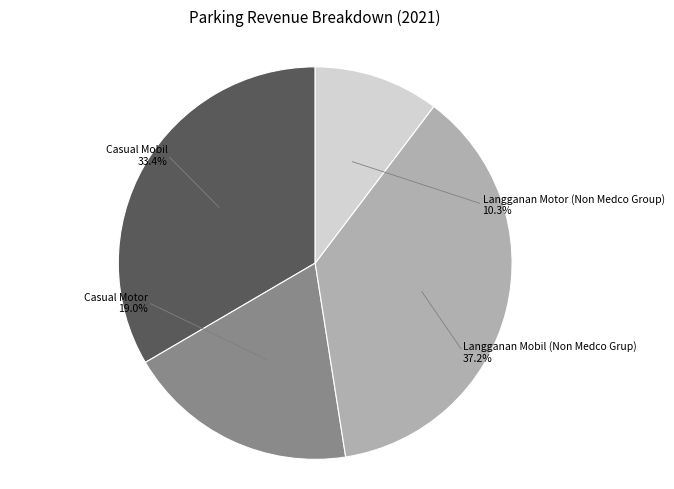

What percentage do Langganan Mobil (Non Medco Grup) and Casual Mobil together represent?

70.7%